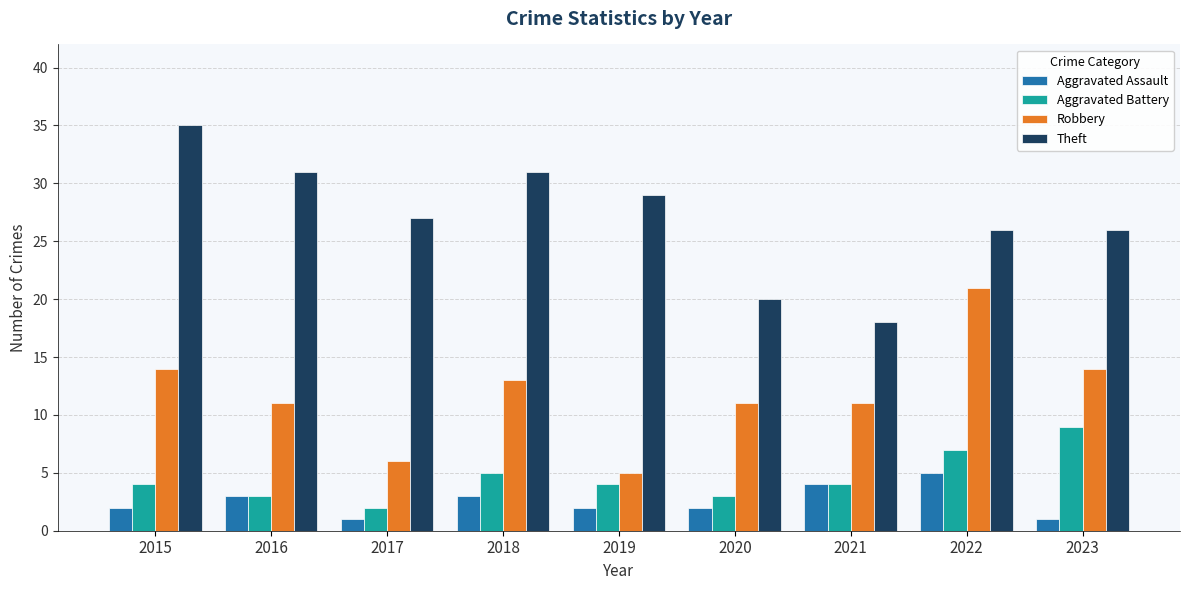

How many bars are there in each group?

4